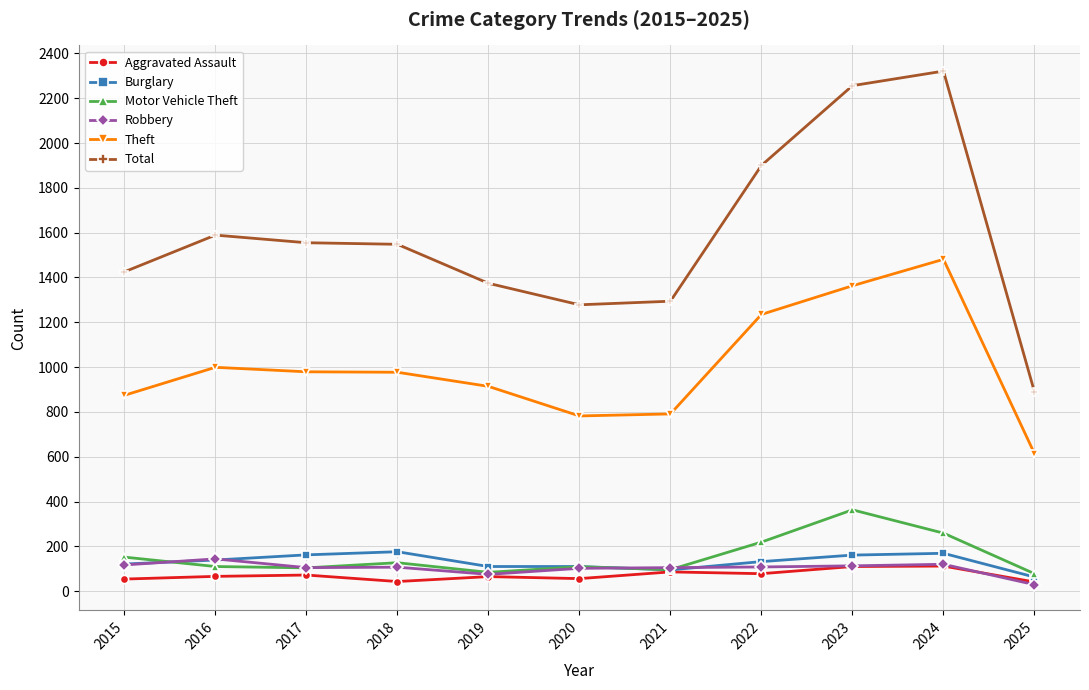

Count the number of categories in the chart.

11